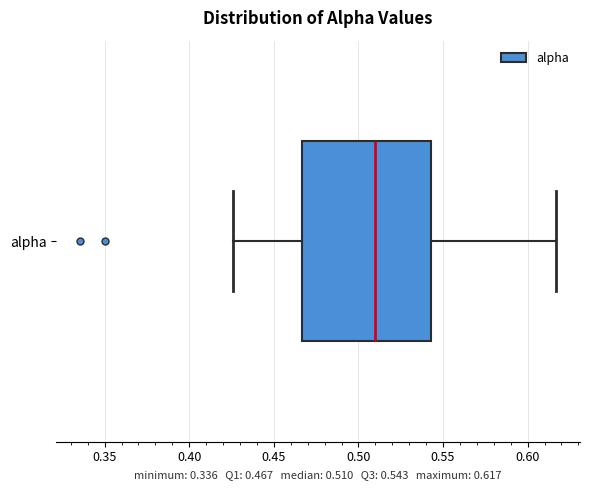

Transcribe this box plot: give where the median line is, the range the box spans, and where the two whiskers end, as read against the x-axis. The values are not printed on the chart, so give them approximately, as read against the axis.

median 0.510, box 0.465 to 0.545, whiskers 0.425 to 0.615